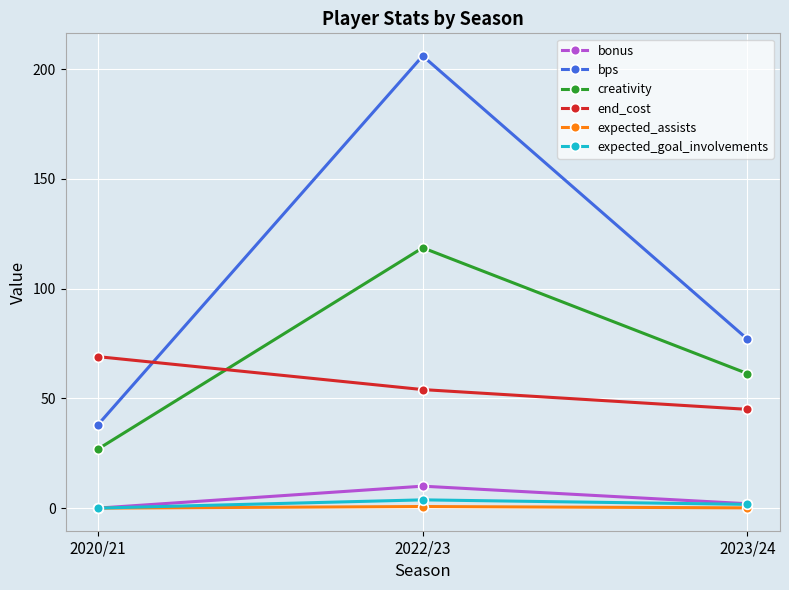

What are all the series names shown in the legend?

bonus, bps, creativity, end_cost, expected_assists, expected_goal_involvements